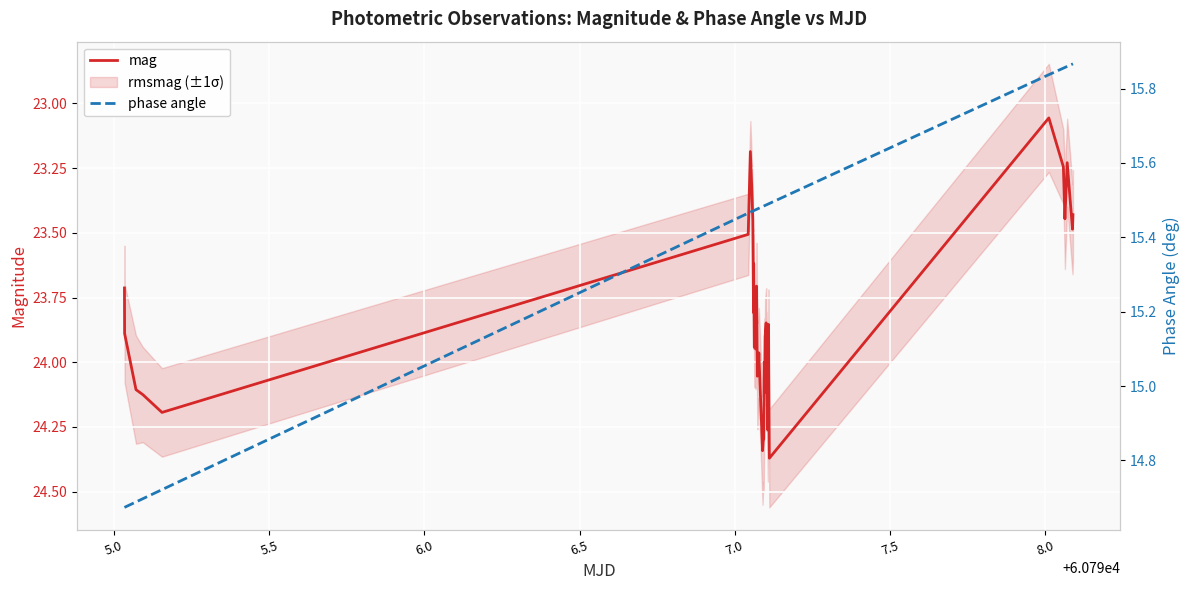

Rank the series by their average value, from highest to lowest.

mag, phase angle